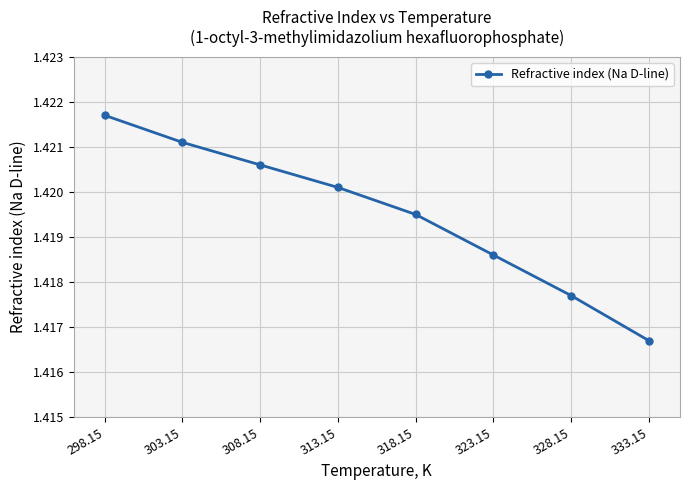

What is the sum of the values at 318.15 and 298.15?

2.8